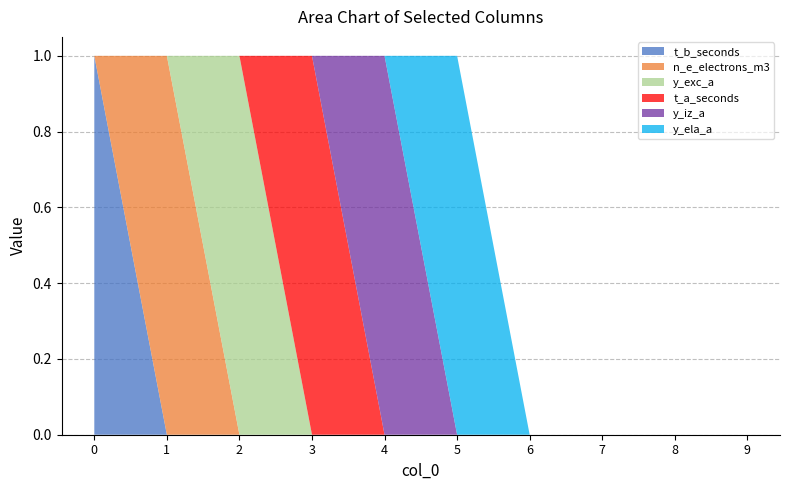

Reading left to right, what are all the values shown in this chart?

t_b_seconds: 1	0	0	0	0	0	0	0	0	0
n_e_electrons_m3: 0	1	0	0	0	0	0	0	0	0
y_exc_a: 0	0	1	0	0	0	0	0	0	0
t_a_seconds: 0	0	0	1	0	0	0	0	0	0
y_iz_a: 0	0	0	0	1	0	0	0	0	0
y_ela_a: 0	0	0	0	0	1	0	0	0	0